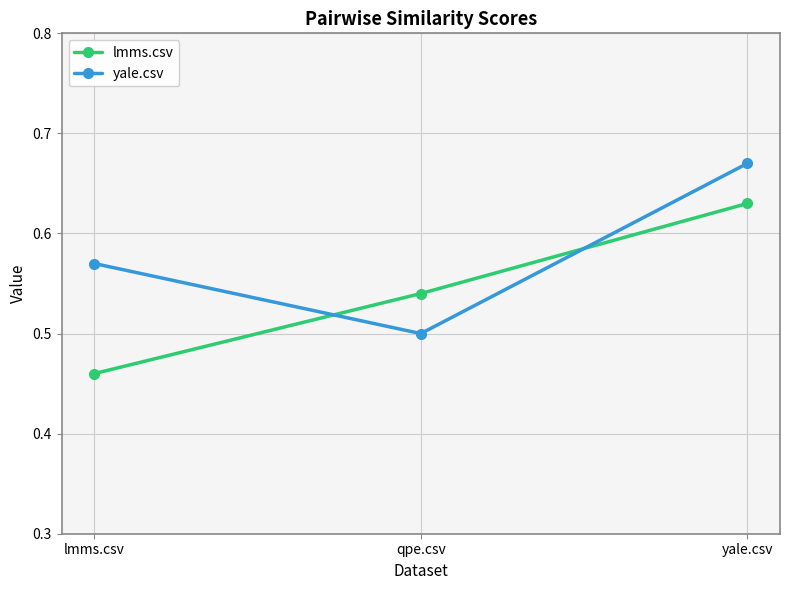

What is the sum of the lmms.csv values at yale.csv and qpe.csv?

1.2